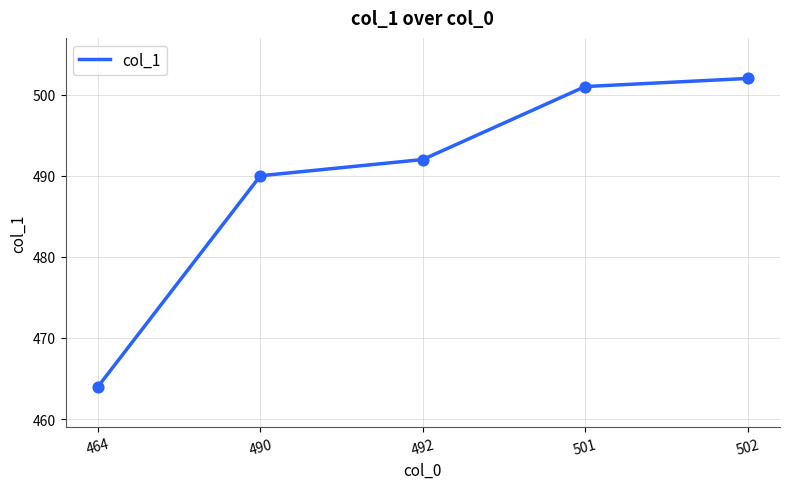

What is the lowest value of the col_1 series?

464.0